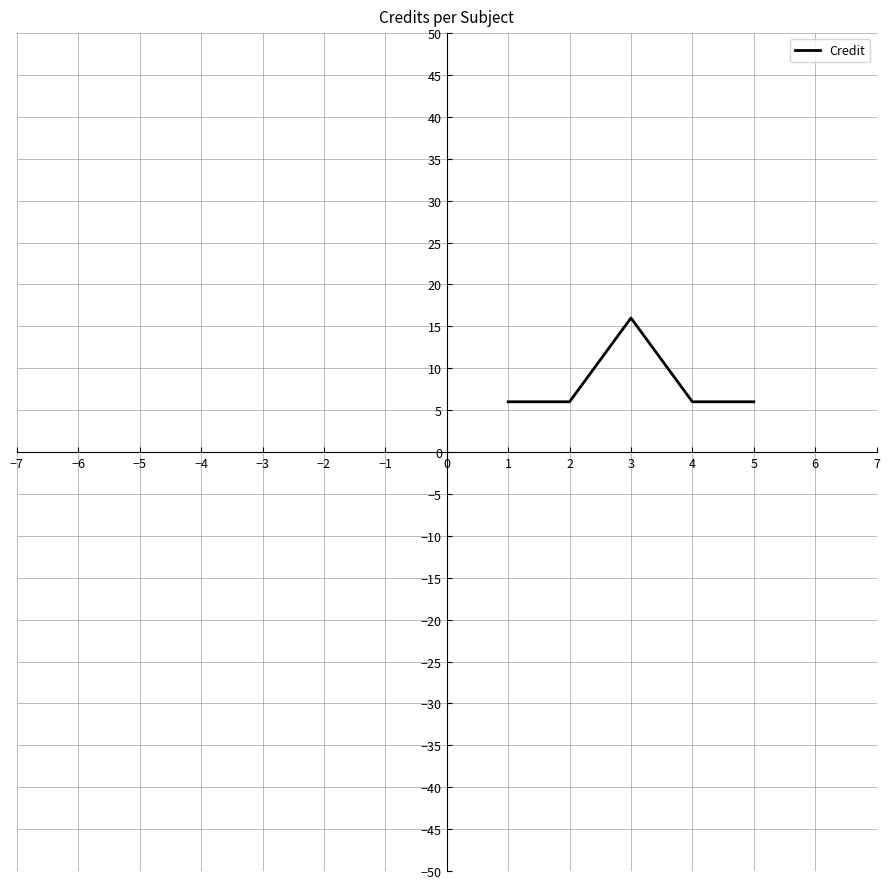

The chart shows a value of 16 at 3. True or false?

True